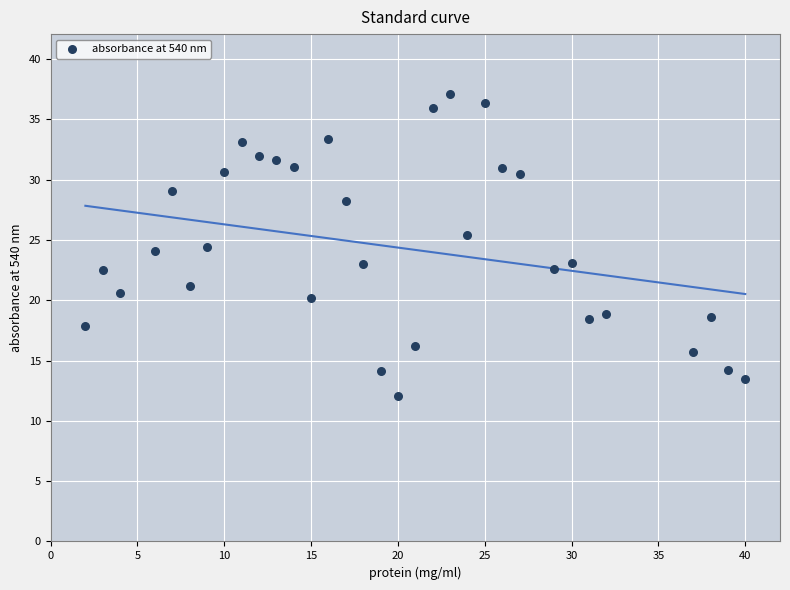

What is the range of X values (max minus min)?

38.0